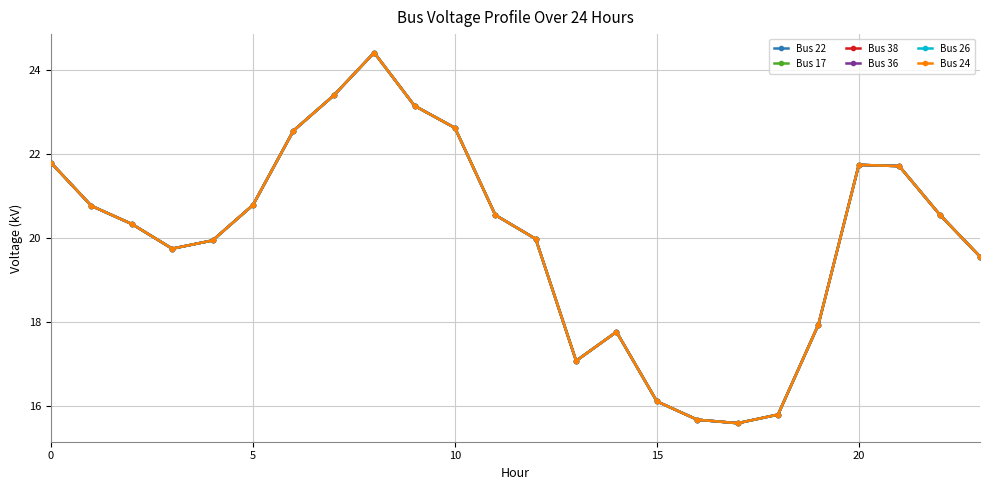

What is the maximum value for Bus 26?

24.4